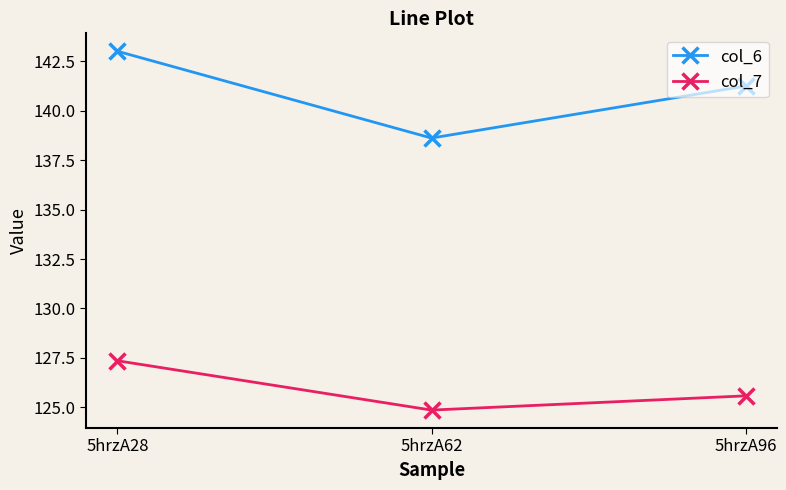

True or false: col_6 has a value of 138.6 at 5hrzA62.

True